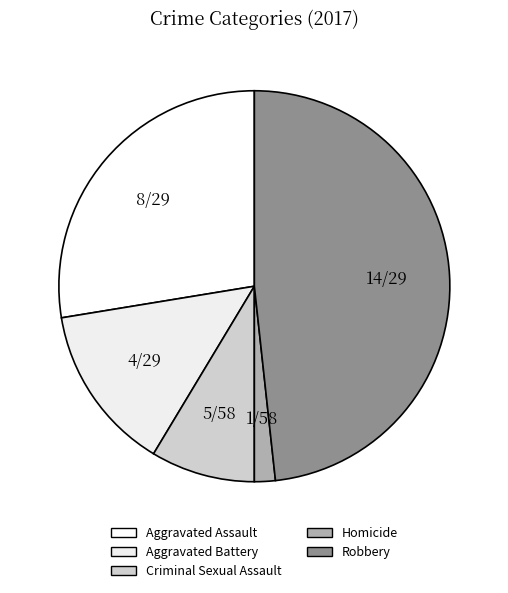

True or false: Aggravated Assault accounts for 28% of the total.

True